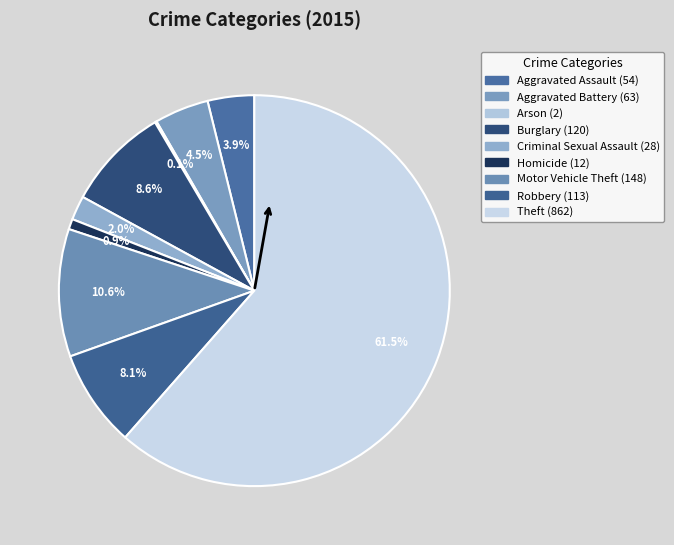

Which slice is the largest?

Theft